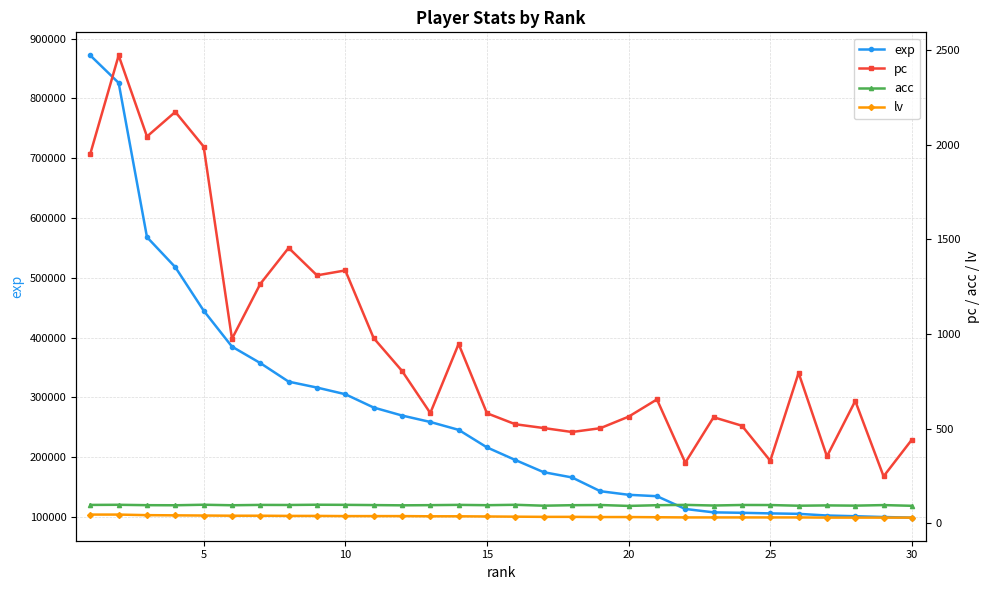

List the series in order of their peak value, highest first.

exp, pc, acc, lv